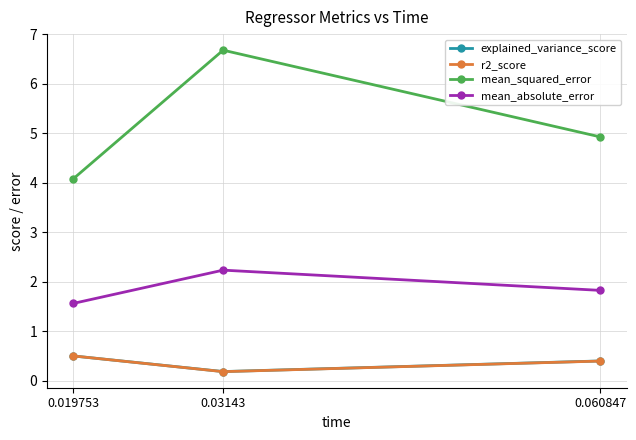

Reading left to right, what are all the values shown in this chart?

explained_variance_score: 0.019753=0.5	0.03143=0.2	0.060847=0.4
r2_score: 0.019753=0.5	0.03143=0.2	0.060847=0.4
mean_squared_error: 0.019753=4.1	0.03143=6.7	0.060847=4.9
mean_absolute_error: 0.019753=1.6	0.03143=2.2	0.060847=1.8